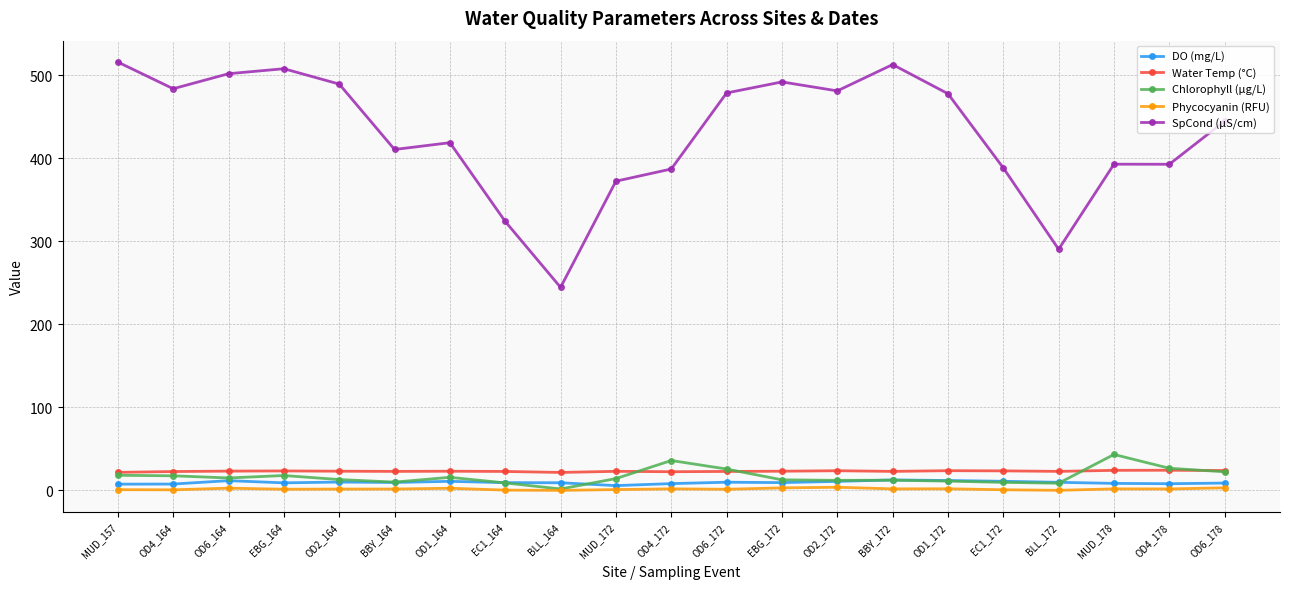

True or false: SpCond (µS/cm) has more than 0 interior local peaks.

True